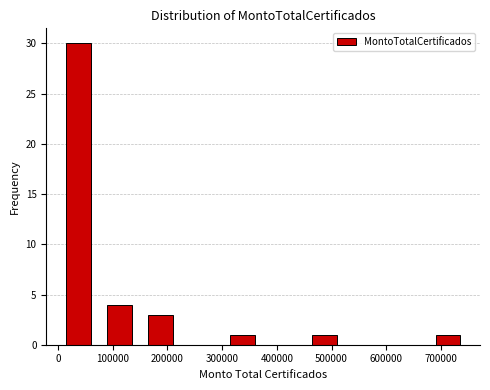

How tall is the bar that spans 675000 to 750000 on the x-axis? Neither the bar edges nor the heights are printed on the chart, so give them approximately, as read against the axes.

1